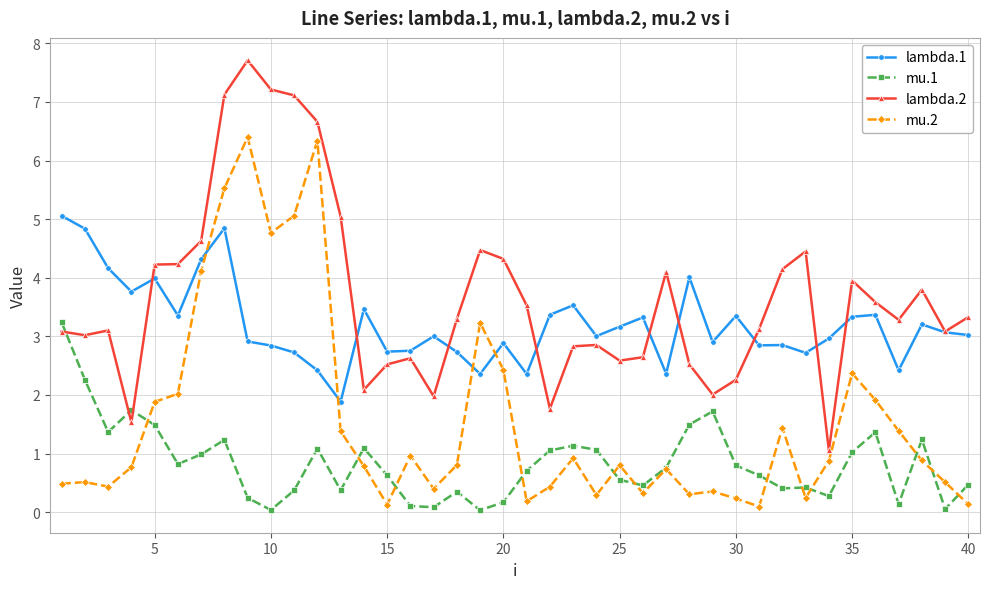

In mu.1, how many points are higher than both neighbors (excluding endpoints)?

10